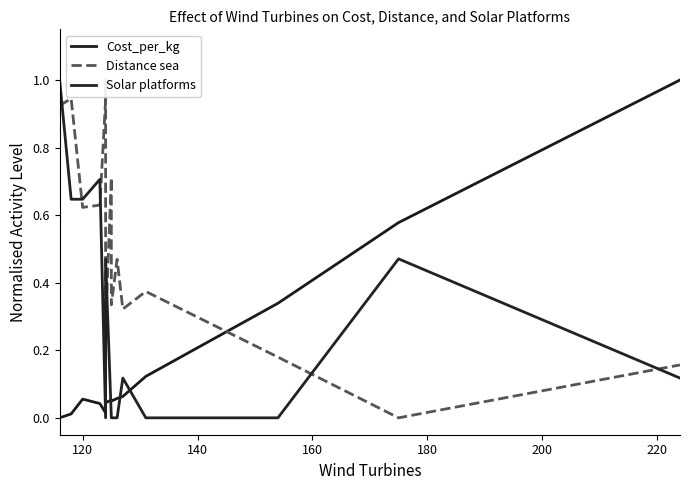

Reading right to left, extract all data points from this chart.

Cost_per_kg: 1.0	0.6	0.3	0.1	0.1	0.1	0.0	0.1	0.0	0.0	0.0	0.0	0.0	0.1	0.0	0.0
Distance sea: 0.2	0.0	0.2	0.4	0.3	0.5	0.3	0.7	0.3	0.6	1.0	0.9	0.6	0.6	0.9	0.9
Solar platforms: 0.1	0.5	0.0	0.0	0.1	0.0	0.0	0.0	0.5	0.0	0.0	0.0	0.7	0.6	0.6	1.0